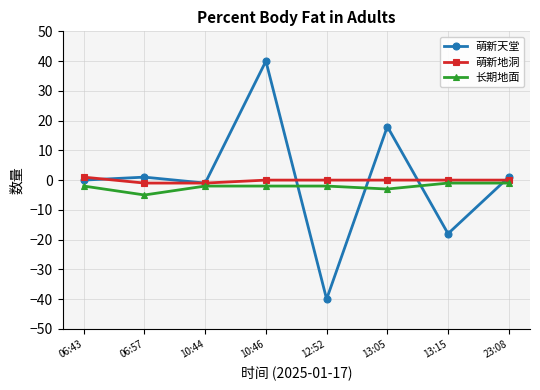

Is the value of 萌新地洞 at 06:57 greater than the value of 长期地面 at 12:52?

Yes